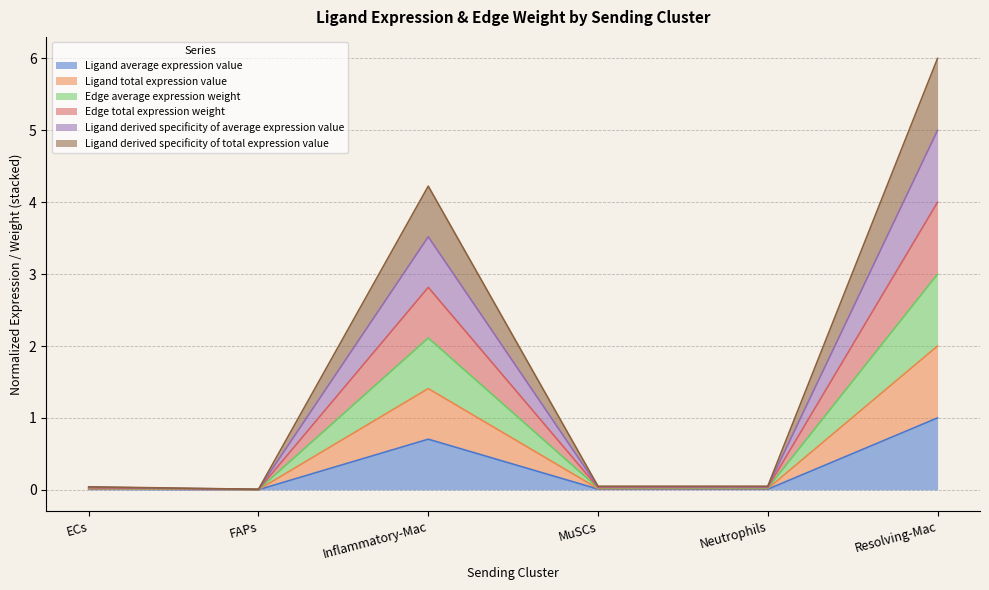

List the series in order of their overall mean, highest first.

Ligand derived specificity of total expression value, Ligand derived specificity of average expression value, Edge total expression weight, Edge average expression weight, Ligand total expression value, Ligand average expression value